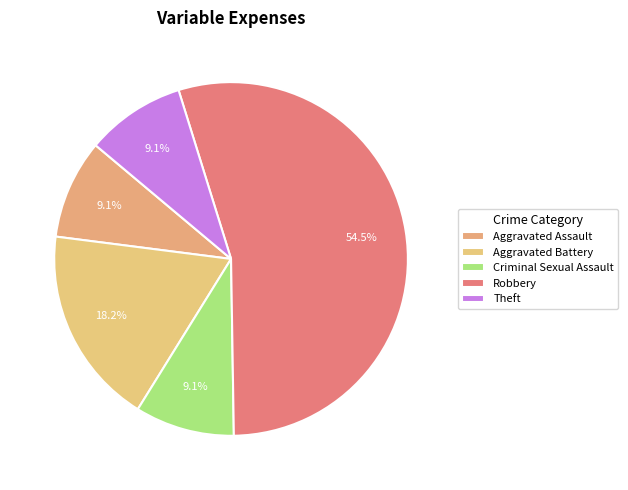

How many slices are in this pie chart?

5